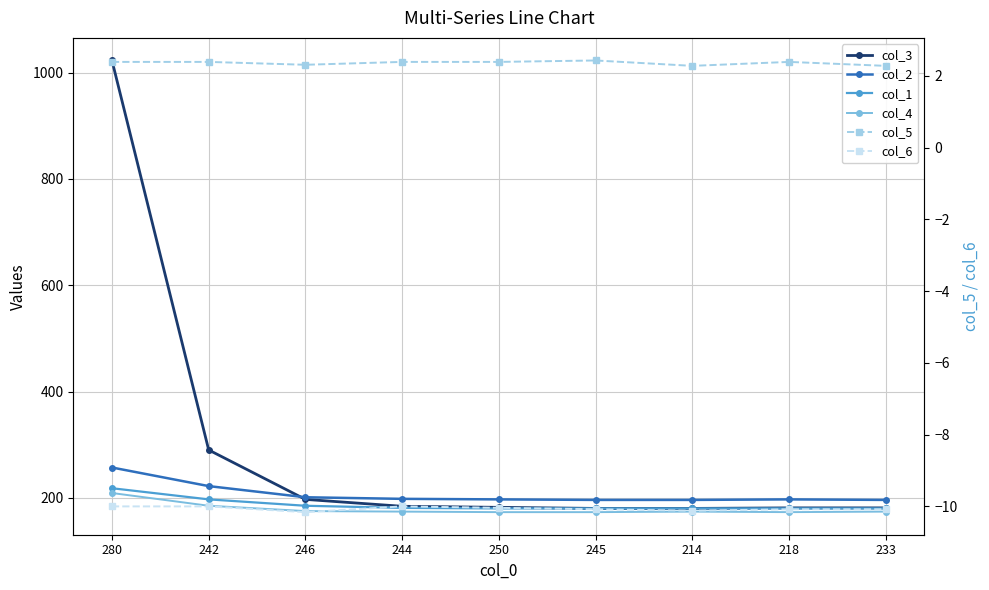

What is the difference between the maximum and minimum values in the col_4 series?

36.0